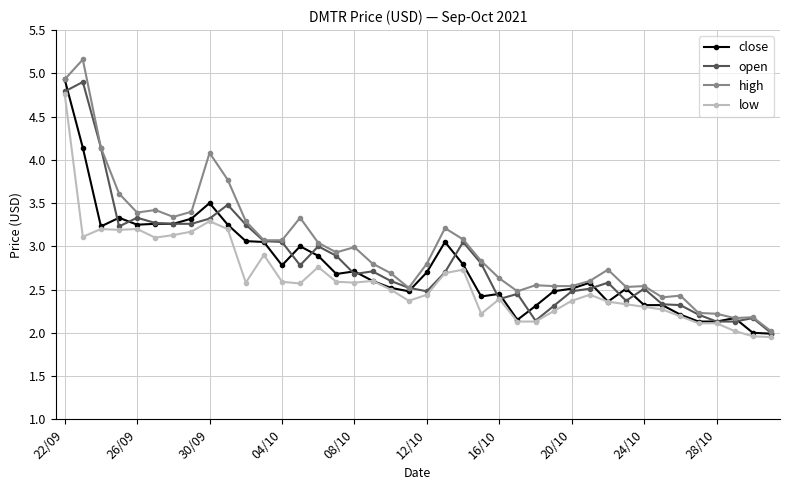

What is the value of the low point at the 21st from the left?

2.4